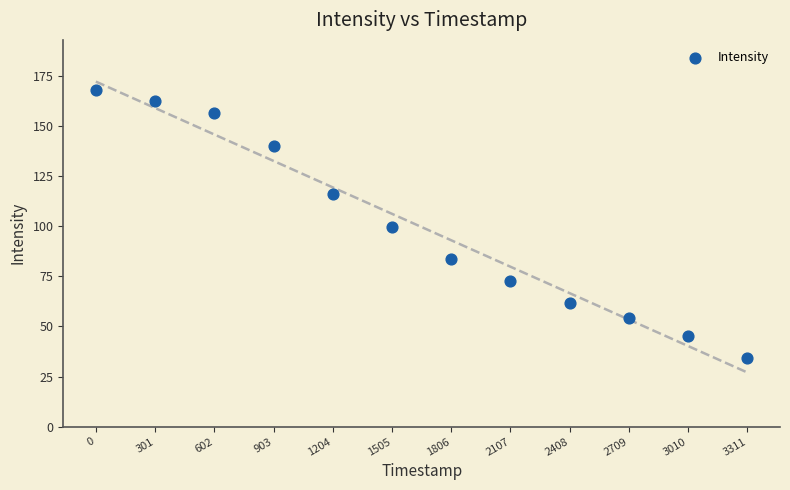

What is the average Y value?

99.5